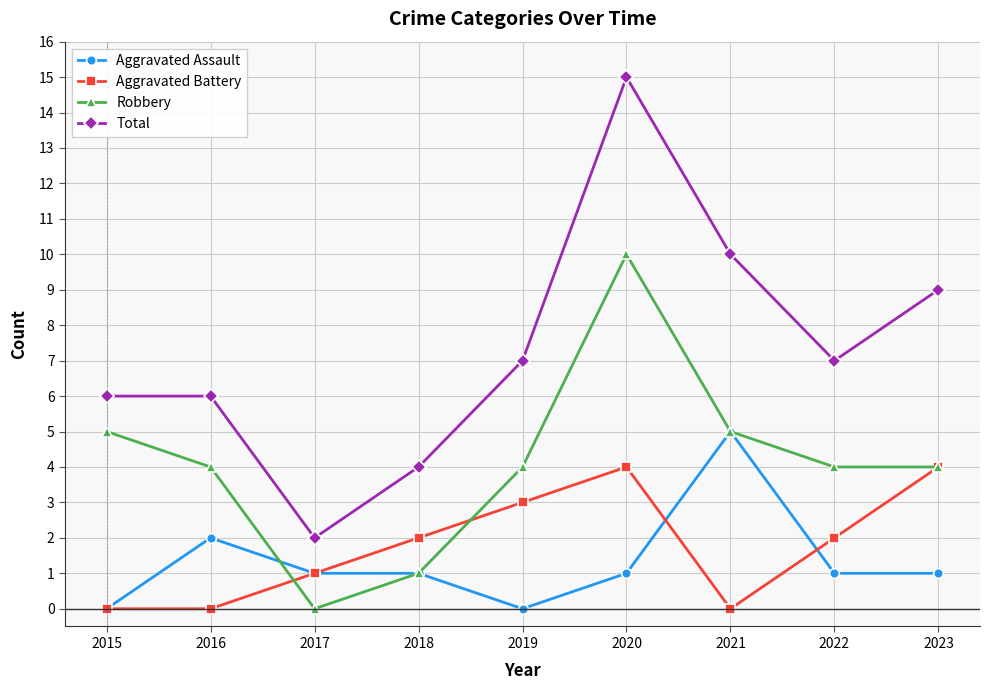

What is the spread (max minus min) of values at 2021?

10